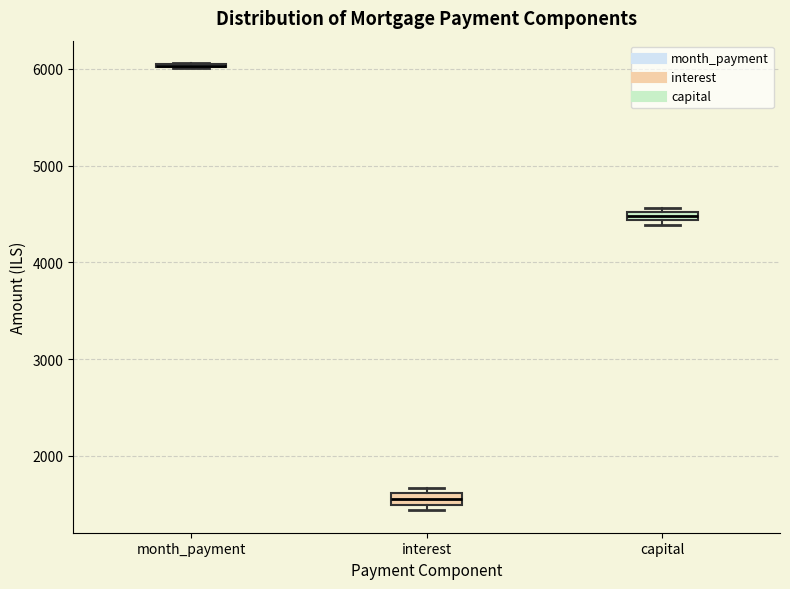

Where is the upper edge of the box for interest on the y-axis? The values are not printed on the chart, so give them approximately, as read against the axis.

1600